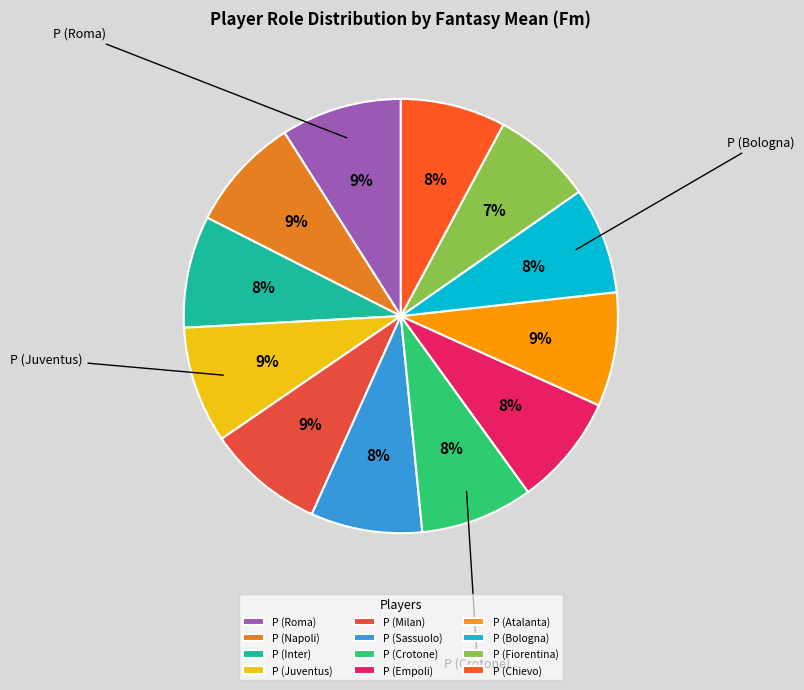

The P (Sassuolo) slice represents 8% of the pie. True or false?

True